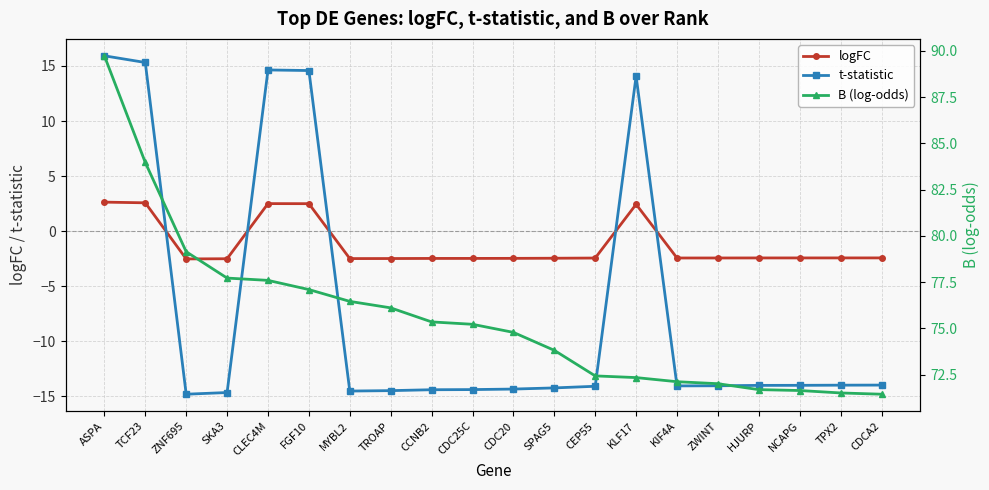

How many data points in logFC are less than -2?

15